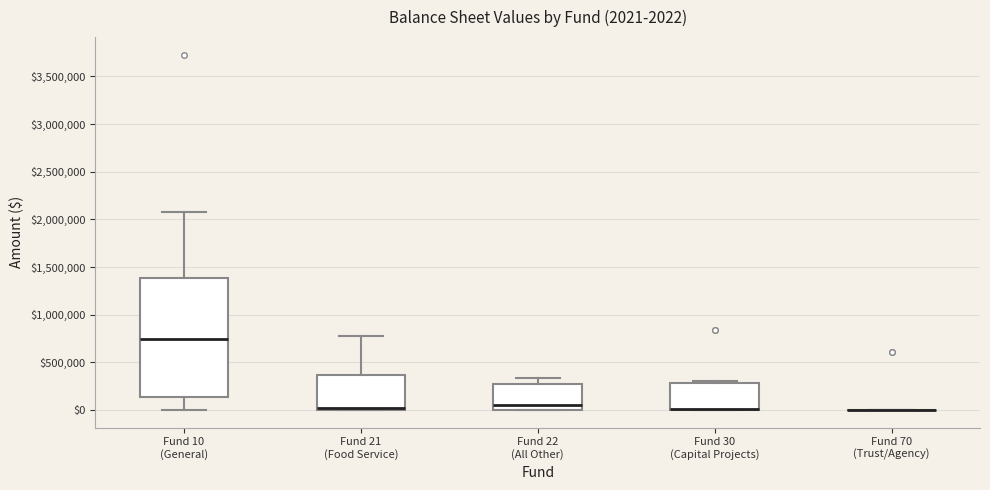

Which box is the tallest, from its lower edge to its upper edge?

Fund 10 (General)